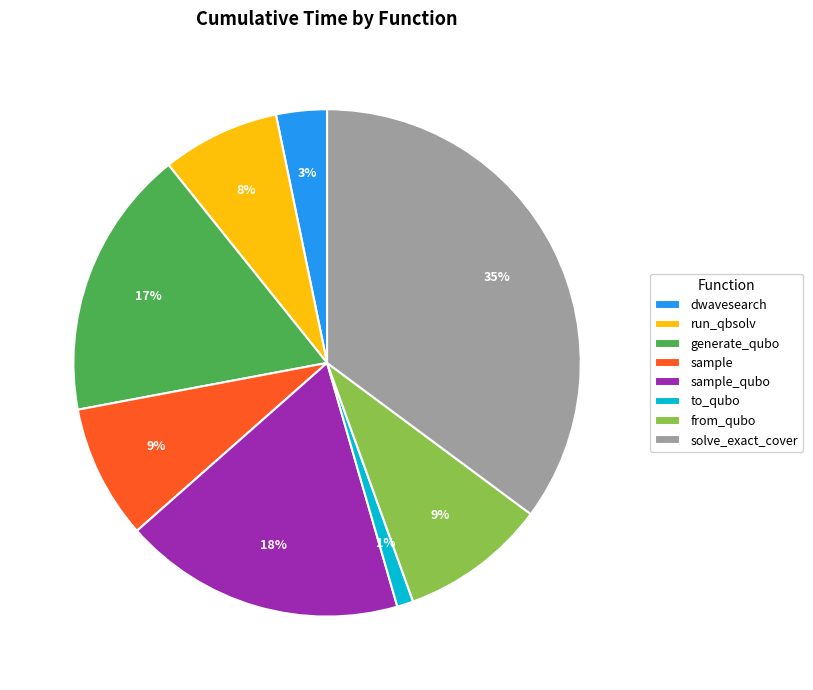

Does any single category account for the majority?

No